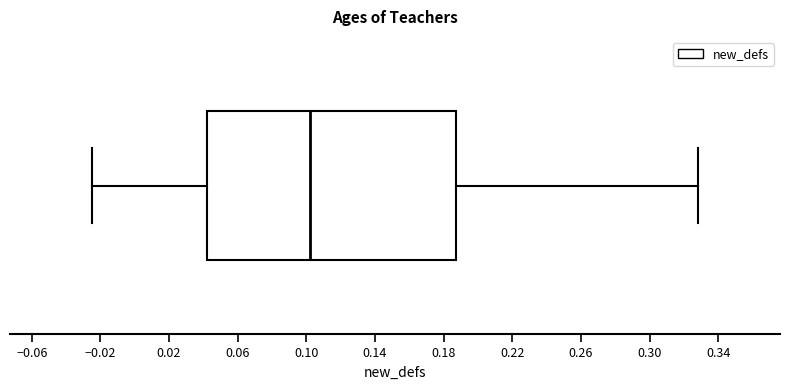

Where does the right whisker of the box end on the x-axis? The values are not printed on the chart, so give them approximately, as read against the axis.

0.330